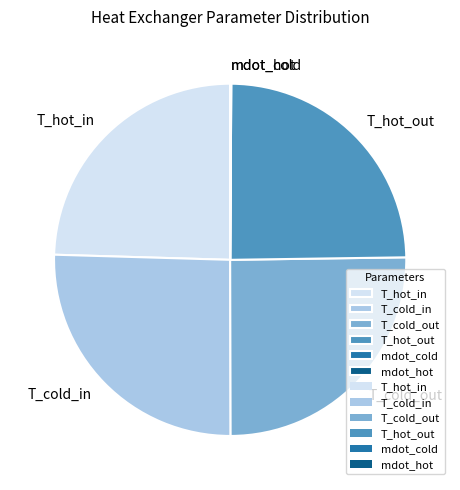

Between T_cold_out and T_hot_in, which is larger?

T_cold_out